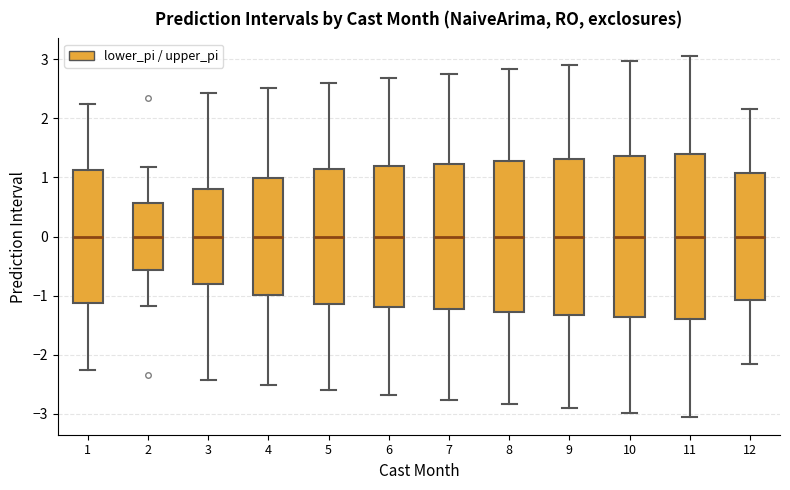

Reading left to right, read every box against the y-axis: the position of its median line, the range the box covers, and the ends of its whiskers. The values are not printed on the chart, so give them approximately, as read against the axis.

1: median 0.0, box -1.1 to 1.1, whiskers -2.3 to 2.3
2: median 0.0, box -0.6 to 0.6, whiskers -1.2 to 1.2
3: median 0.0, box -0.8 to 0.8, whiskers -2.4 to 2.4
4: median 0.0, box -1.0 to 1.0, whiskers -2.5 to 2.5
5: median 0.0, box -1.1 to 1.1, whiskers -2.6 to 2.6
6: median 0.0, box -1.2 to 1.2, whiskers -2.7 to 2.7
7: median 0.0, box -1.2 to 1.2, whiskers -2.8 to 2.8
8: median 0.0, box -1.3 to 1.3, whiskers -2.8 to 2.8
9: median 0.0, box -1.3 to 1.3, whiskers -2.9 to 2.9
10: median 0.0, box -1.4 to 1.4, whiskers -3.0 to 3.0
11: median 0.0, box -1.4 to 1.4, whiskers -3.0 to 3.0
12: median 0.0, box -1.1 to 1.1, whiskers -2.2 to 2.2